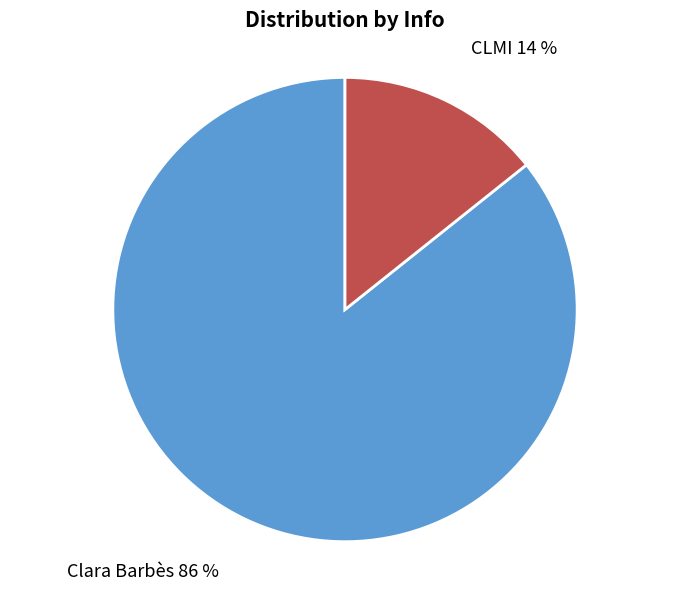

The Clara Barbès slice represents 86% of the pie. True or false?

True